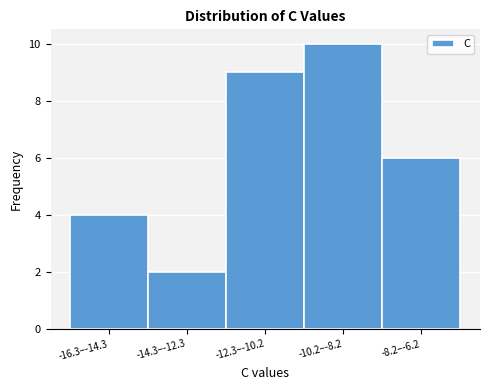

Reading right to left, extract all data points from this chart.

6	10	9	2	4